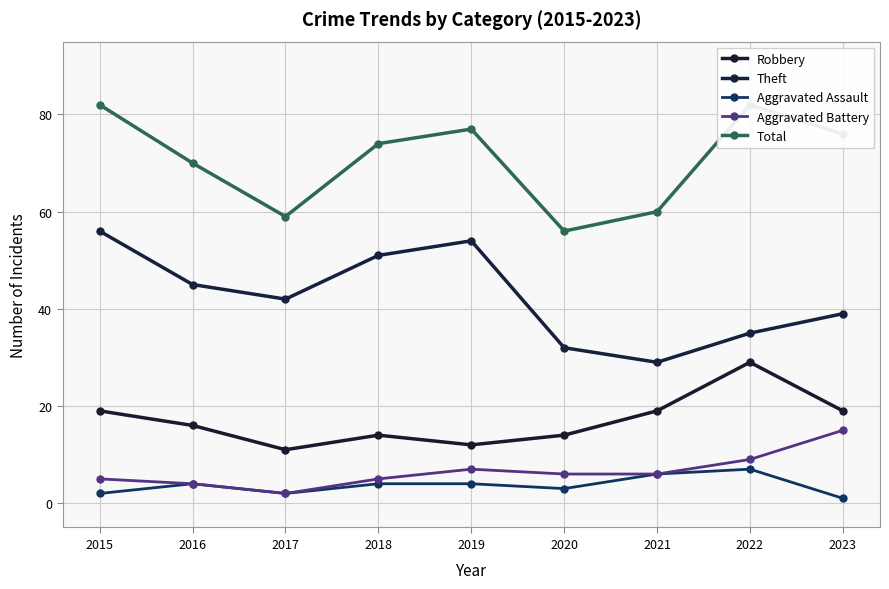

Between 2017 and 2019, which is larger?

2019